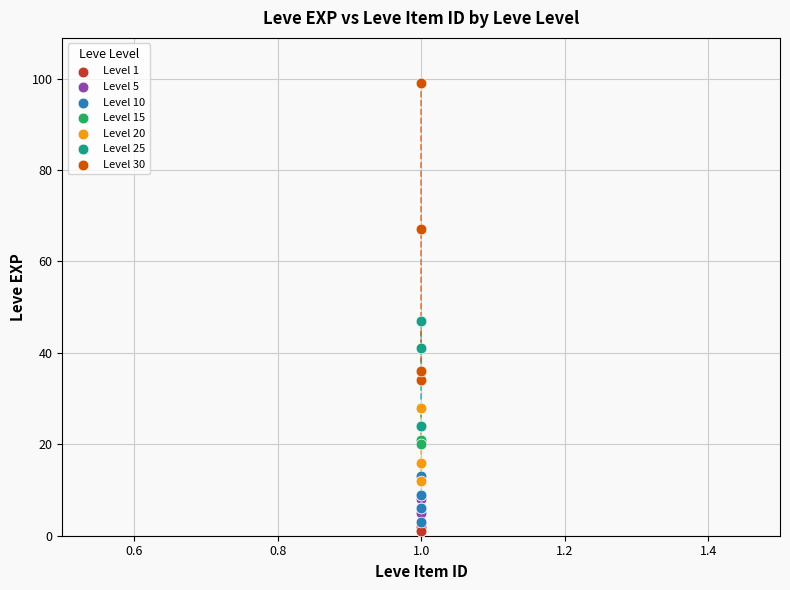

Which series has the largest Y range (max minus min)?

Level 30